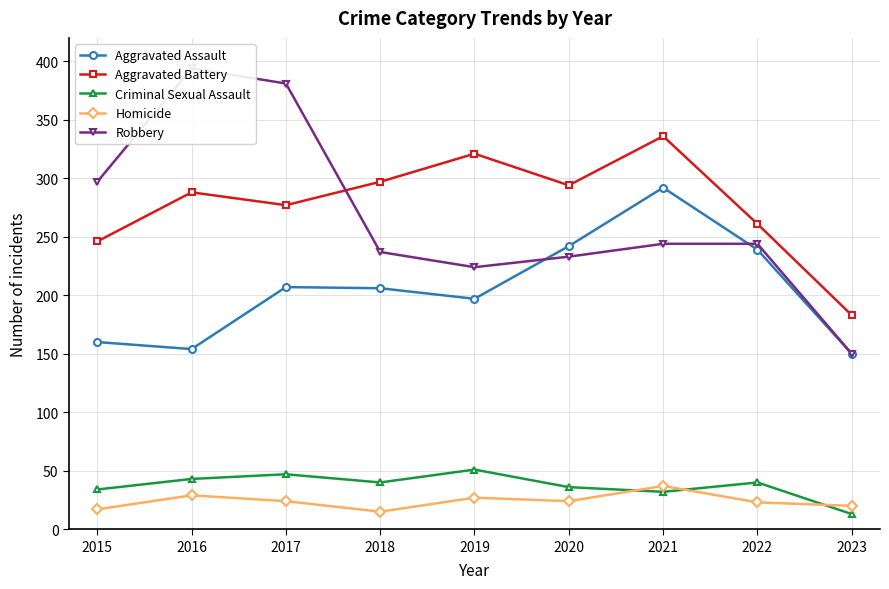

What are all the series names shown in the legend?

Aggravated Assault, Aggravated Battery, Criminal Sexual Assault, Homicide, Robbery